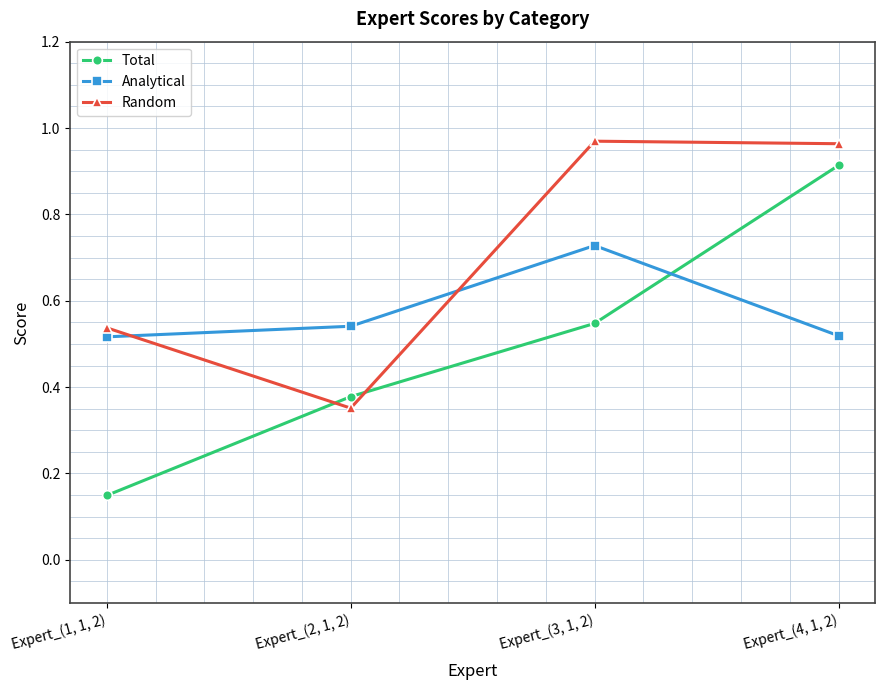

How many series are shown in this chart?

3